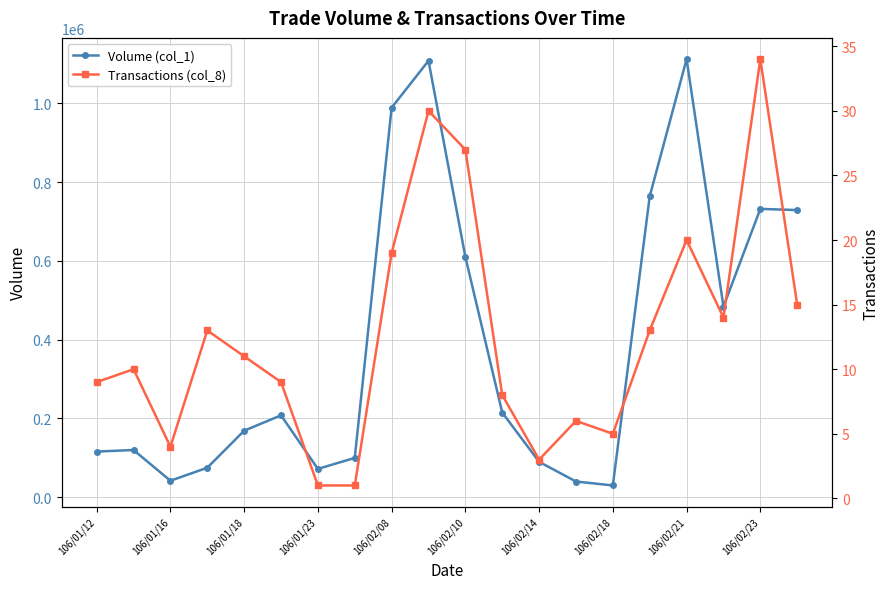

The Volume (col_1) series shows 72467 at 11. True or false?

False